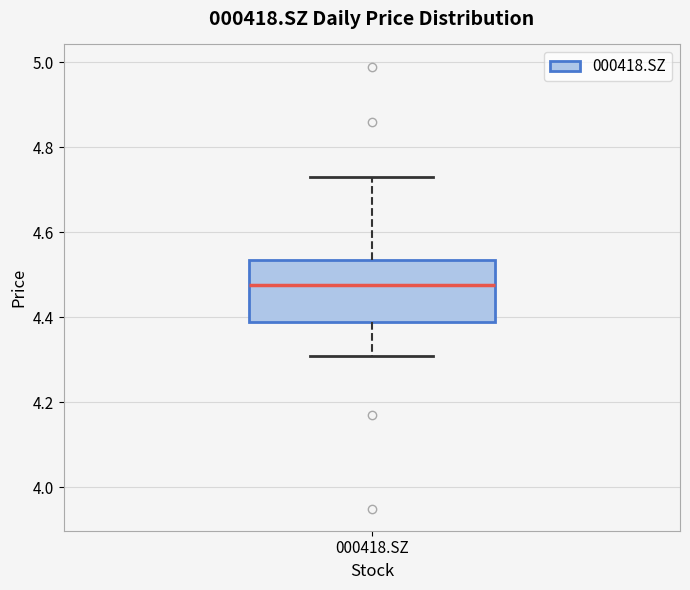

Where is the upper edge of the box for 000418.SZ on the y-axis? The values are not printed on the chart, so give them approximately, as read against the axis.

4.54